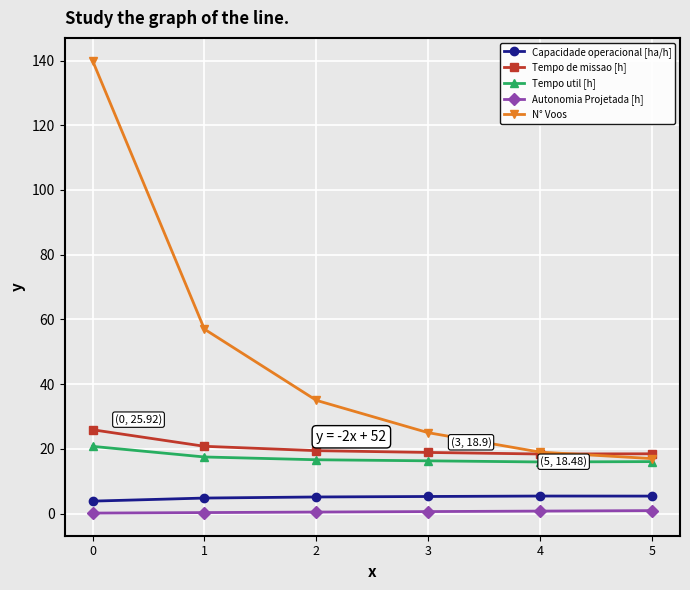

What is the value of the Tempo util [h] point at the 6th from the left?

16.1